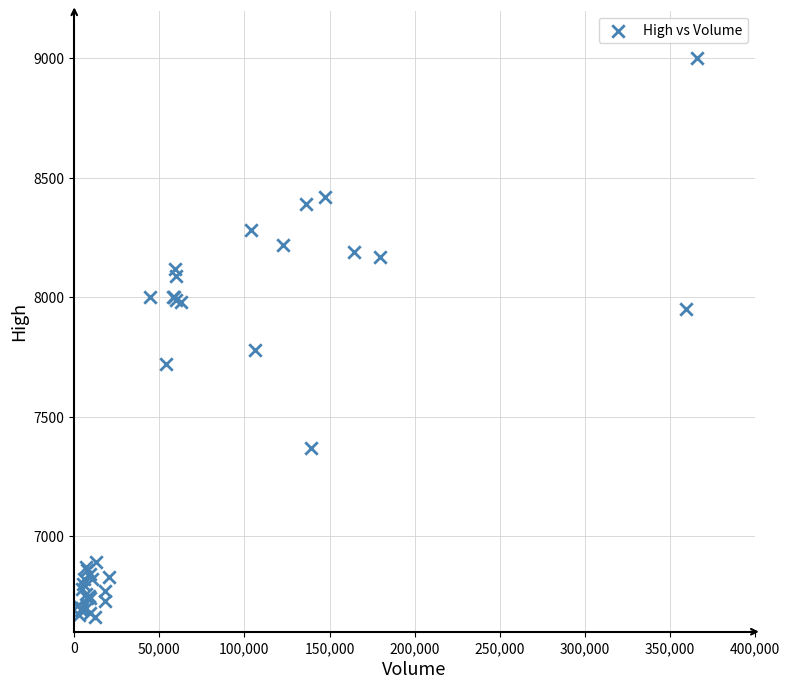

What Y value in the scatter plot is closest to 7830?

7780